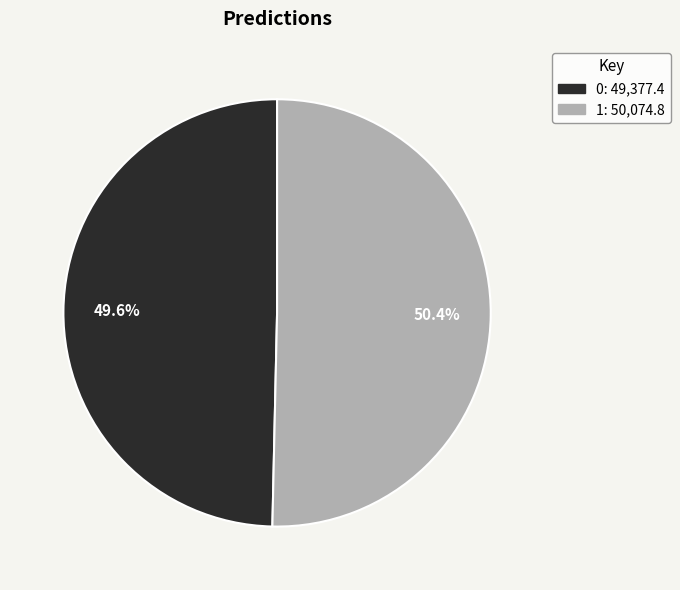

Combined, what portion of the pie is 1 and 0?

100.0%